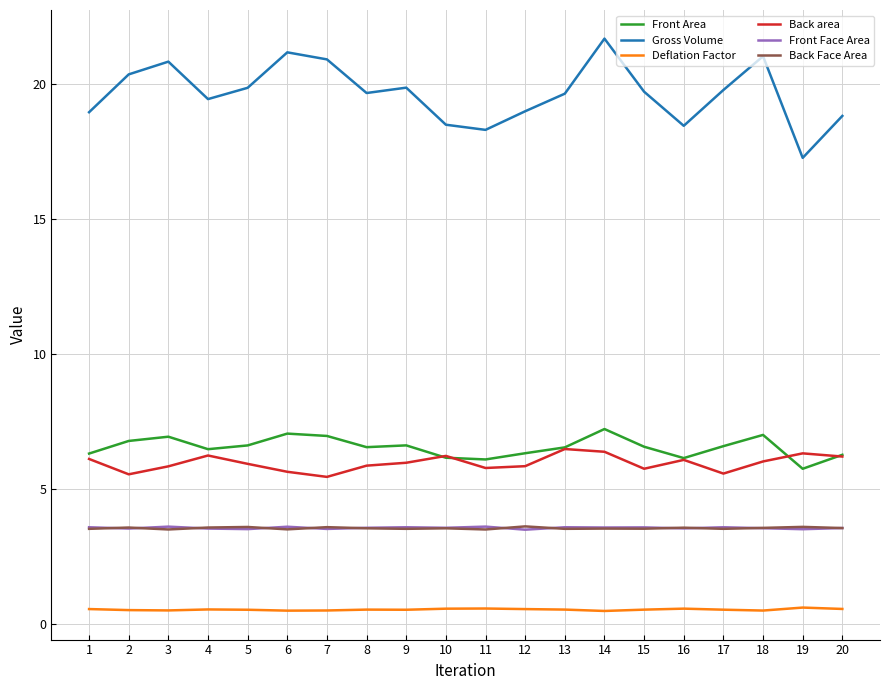

At how many categories does at least one series exceed 6?

20